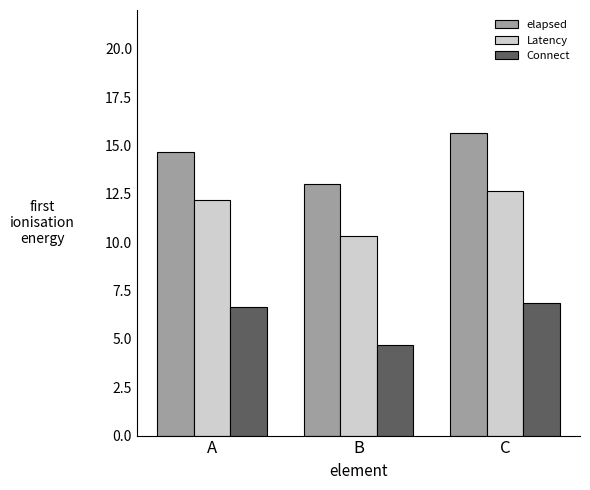

Which category has the lowest value in the Latency series?

B